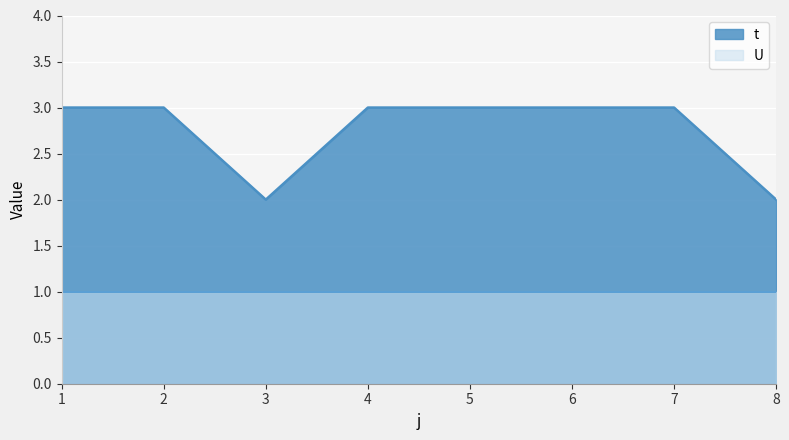

Between 1 and 3, which is larger?

1